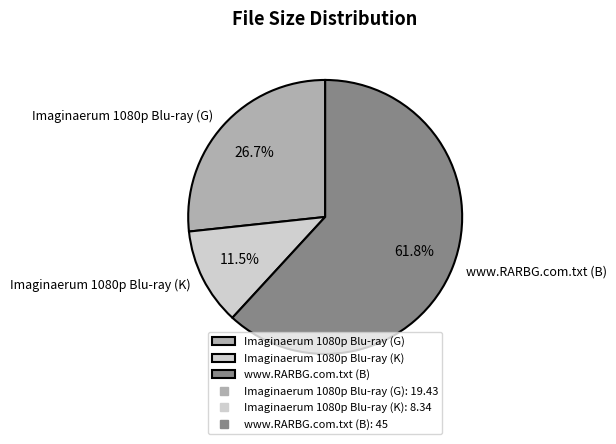

What is the largest slice in the pie chart?

www.RARBG.com.txt (B)